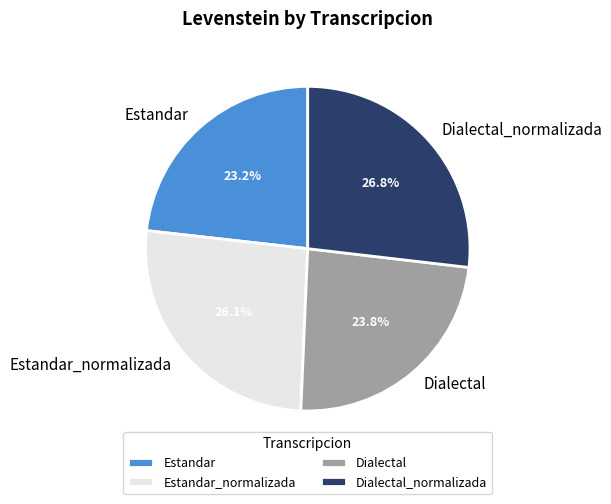

Does Estandar_normalizada represent more than half of the total?

No